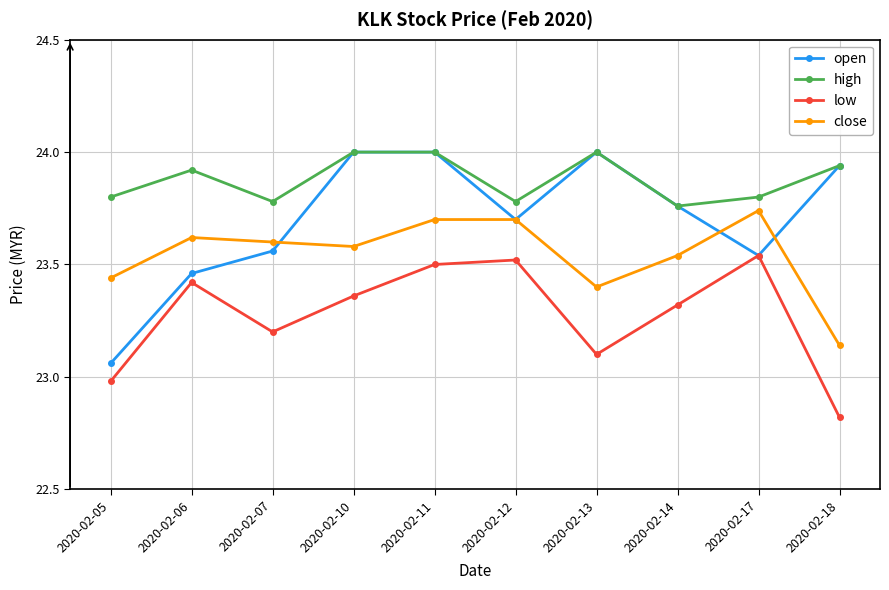

Between 2020-02-11 and 2020-02-12, which series saw the biggest shift?

open